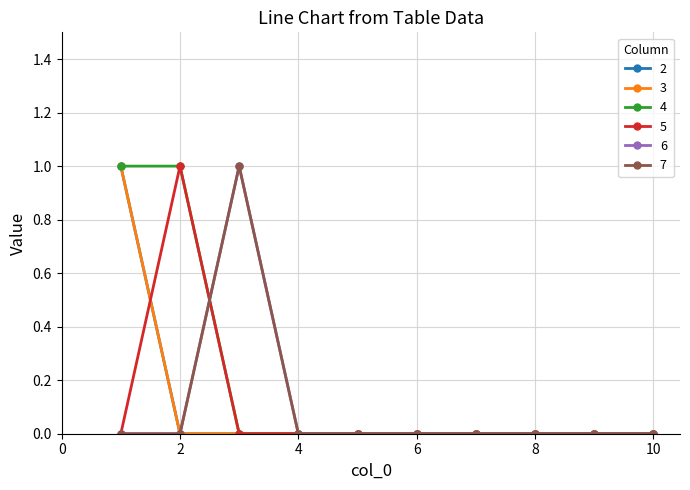

Does the chart have visible grid lines?

Yes